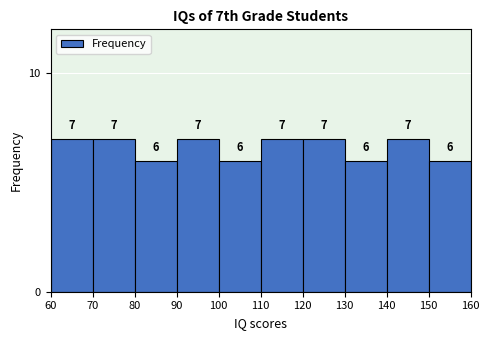

How tall is the bar that spans 110 to 120 on the x-axis?

7